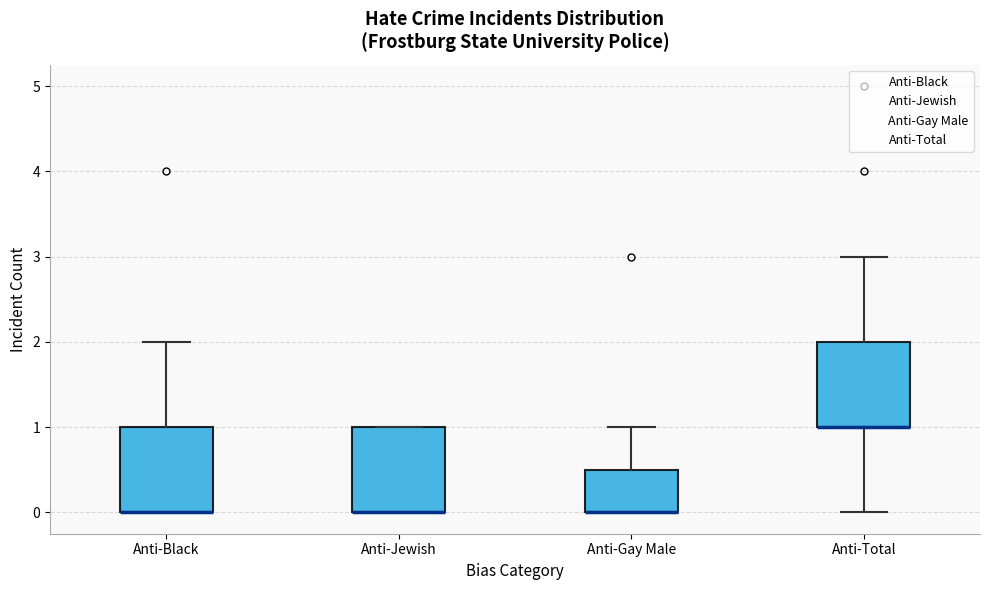

Reading left to right, transcribe this box plot: for each box, give where its median line is, the range the box spans, and where its two whiskers end, as read against the y-axis. The values are not printed on the chart, so give them approximately, as read against the axis.

Anti-Black: median 0.0 (drawn on the box's lower edge), box 0.0 to 1.0, whiskers 0.0 to 2.0
Anti-Jewish: median 0.0 (drawn on the box's lower edge), box 0.0 to 1.0, whiskers 0.0 to 1.0
Anti-Gay Male: median 0.0 (drawn on the box's lower edge), box 0.0 to 0.5, whiskers 0.0 to 1.0
Anti-Total: median 1.0 (drawn on the box's lower edge), box 1.0 to 2.0, whiskers 0.0 to 3.0